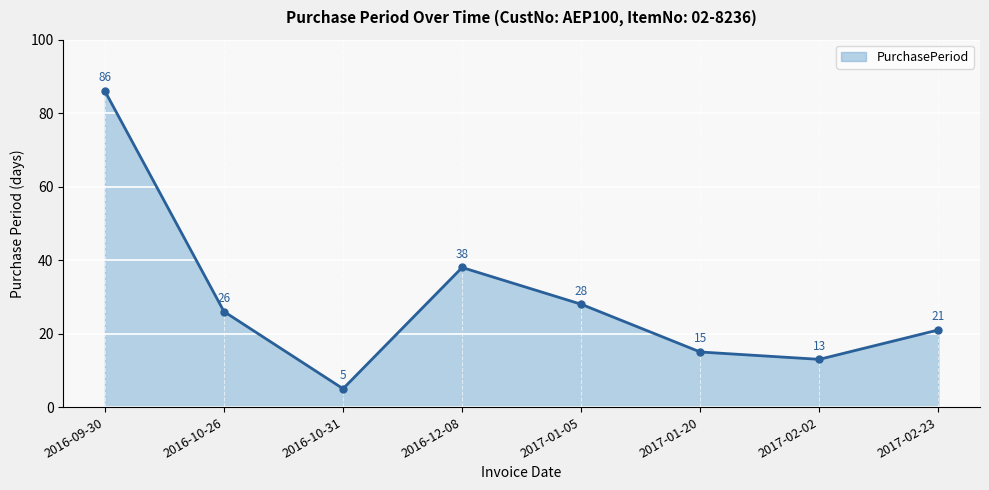

At which category does the chart reach its peak across all series?

2016-09-30